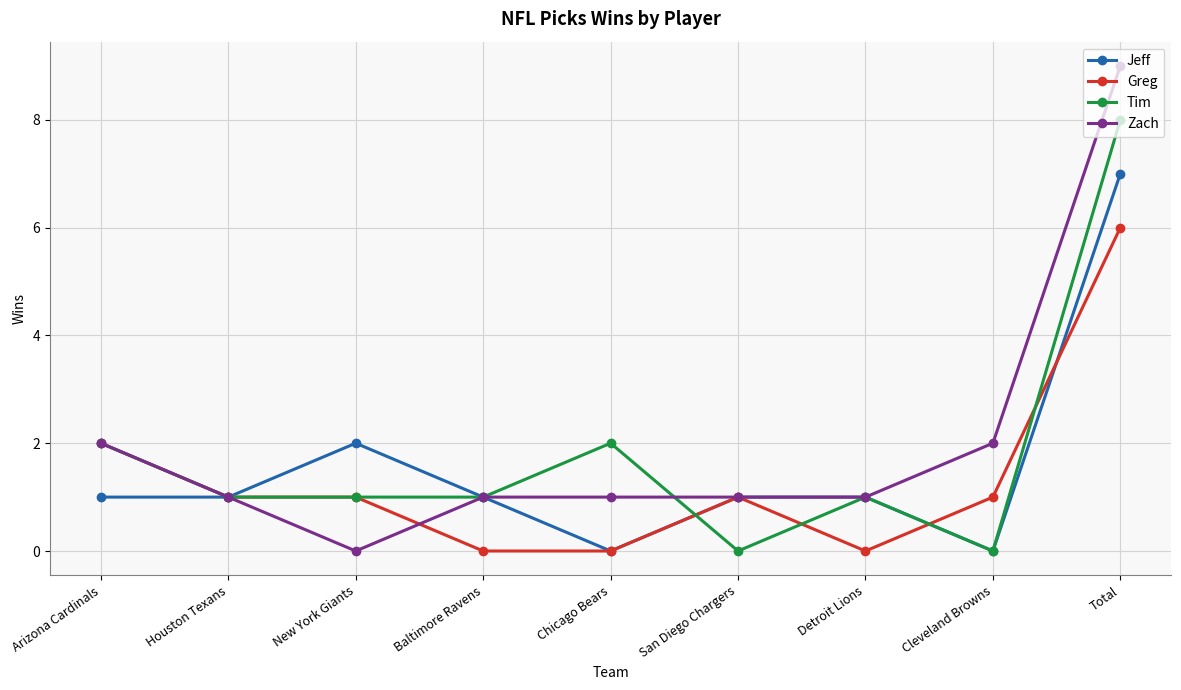

True or false: Zach and Tim intersect in this chart.

True